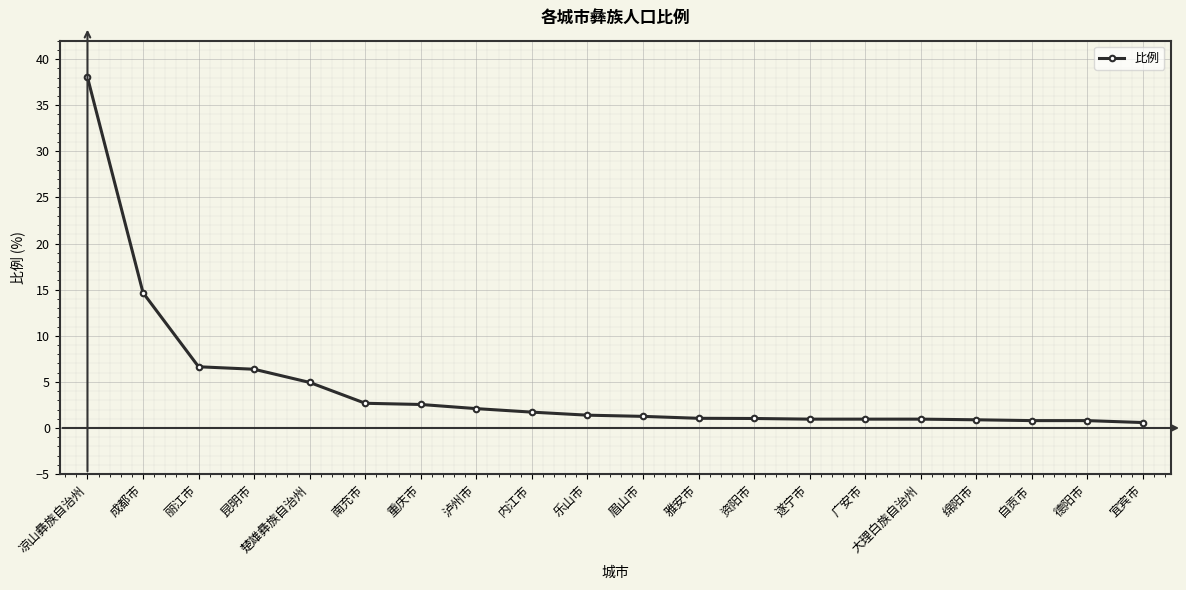

What is the difference between the second highest and second lowest values?

13.9